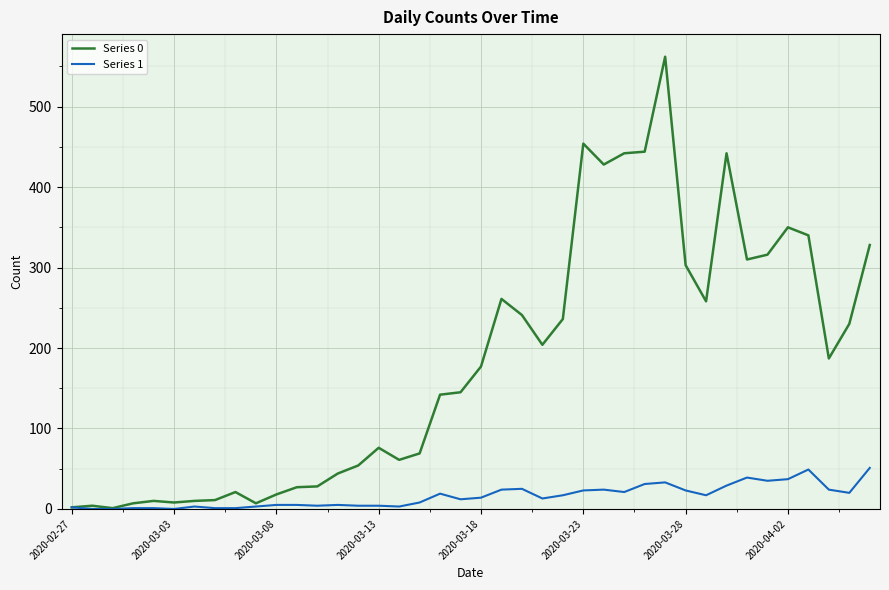

Which series has the largest range (max minus min)?

Series 0